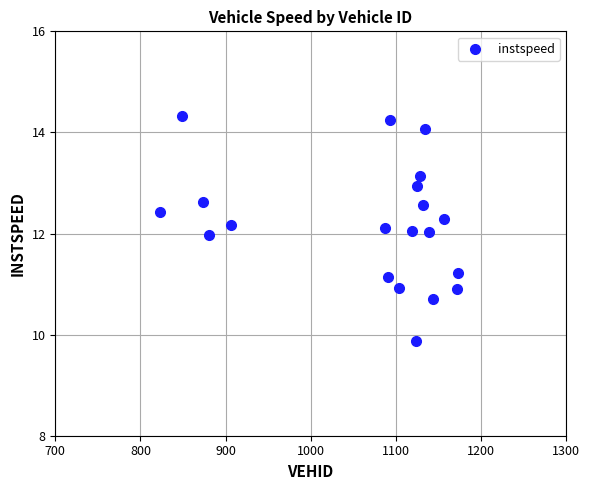

What is the range of Y values (max minus min)?

4.4